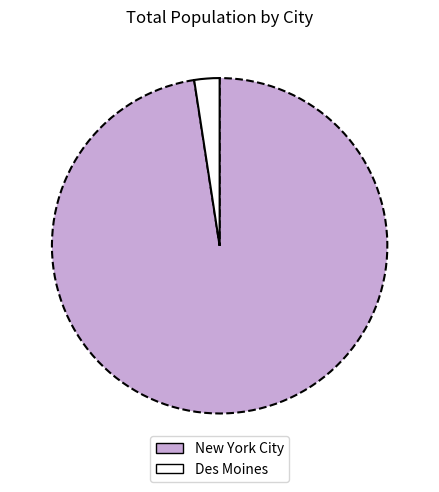

Which slice is the smallest?

Des Moines